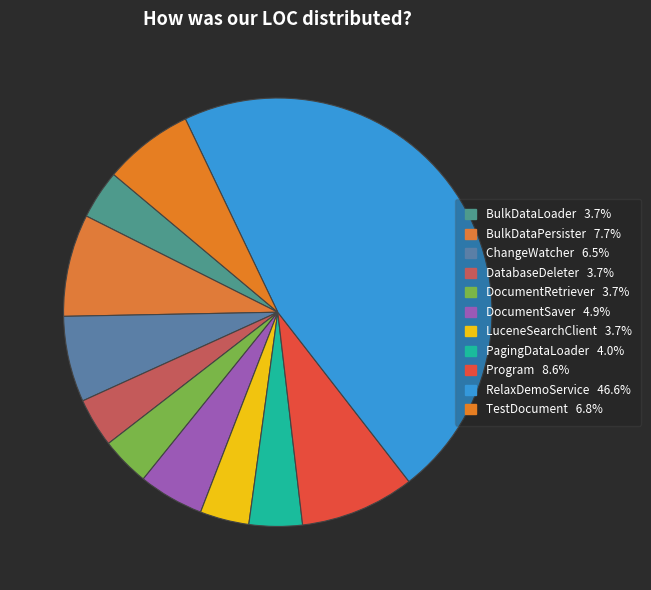

Count the number of slices in the pie.

11